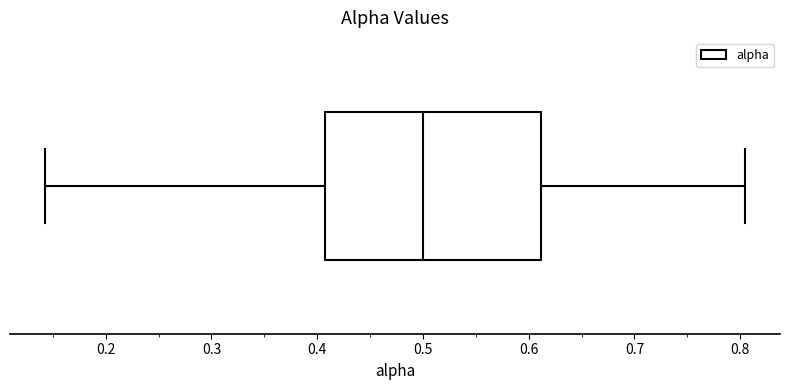

Read this box plot against the x-axis: the position of the median line, the range covered by the box, and the ends of both whiskers. The values are not printed on the chart, so give them approximately, as read against the axis.

median 0.50, box 0.41 to 0.61, whiskers 0.14 to 0.80